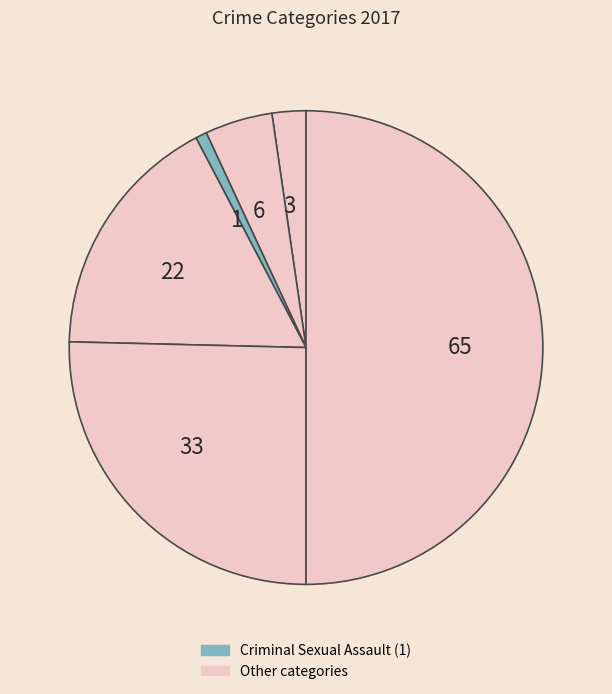

Does 33 account for over 50% of the chart?

No